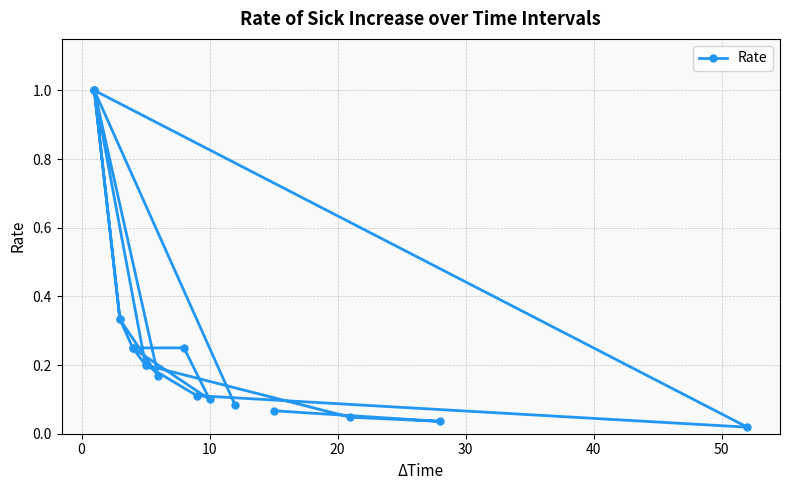

Does the chart display data point markers on the line(s)?

Yes